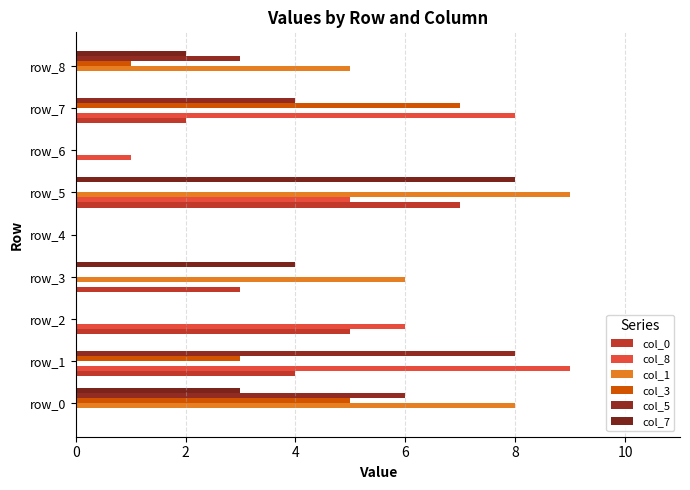

Count the number of data series in this chart.

6